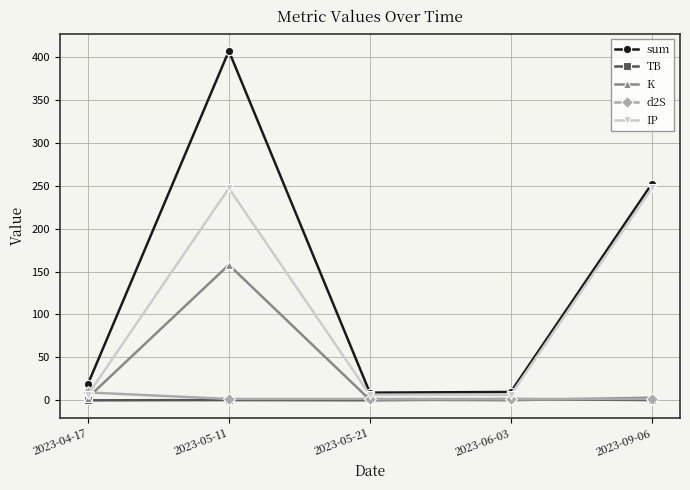

The IP series shows 6.5 at 2023-05-21. True or false?

True